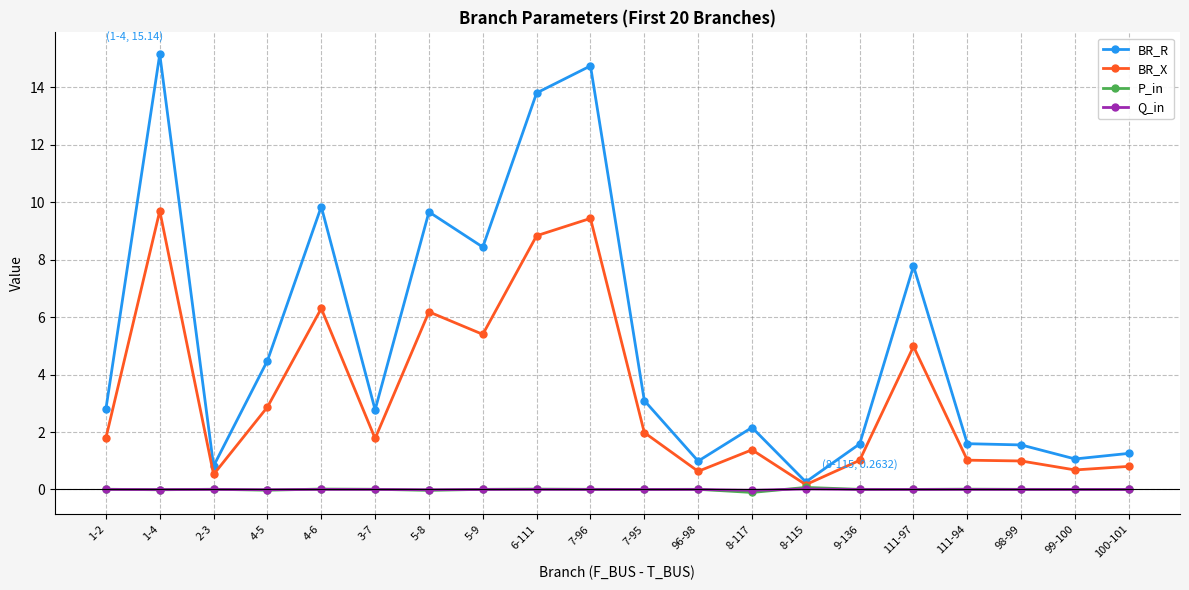

What is the minimum value shown in the chart?

-0.1